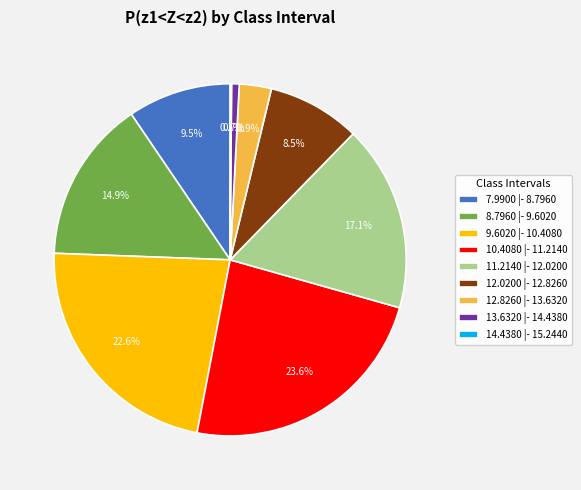

Does 7.9900 |- 8.7960 account for over 50% of the chart?

No